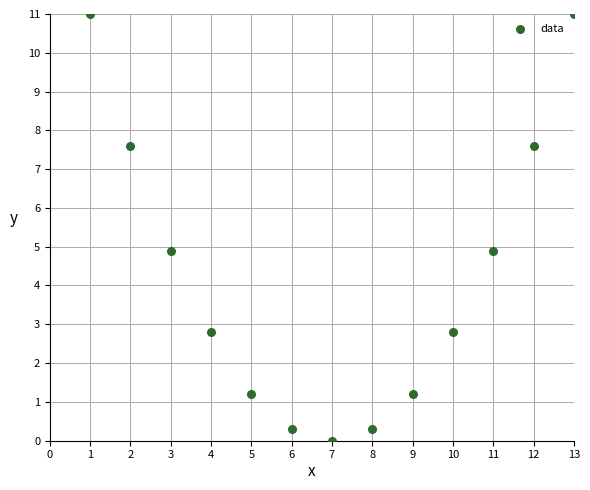

What is the range of Y values (max minus min)?

11.0